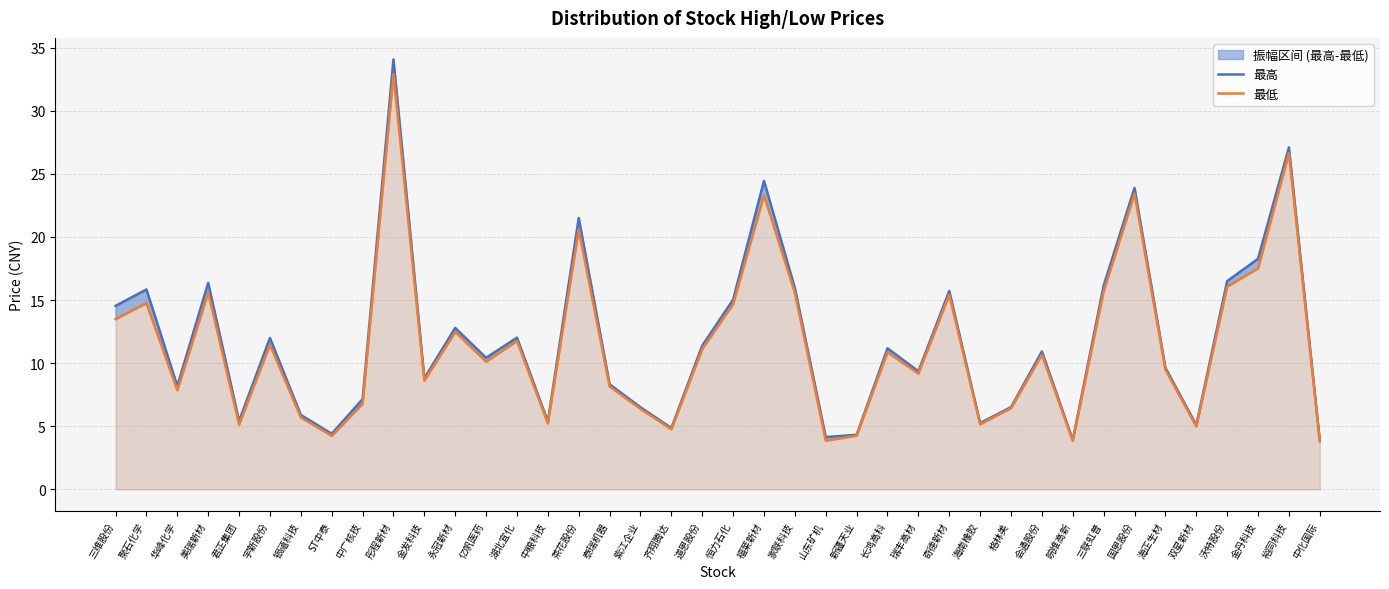

True or false: 最低 and 最高 cross at least once.

False